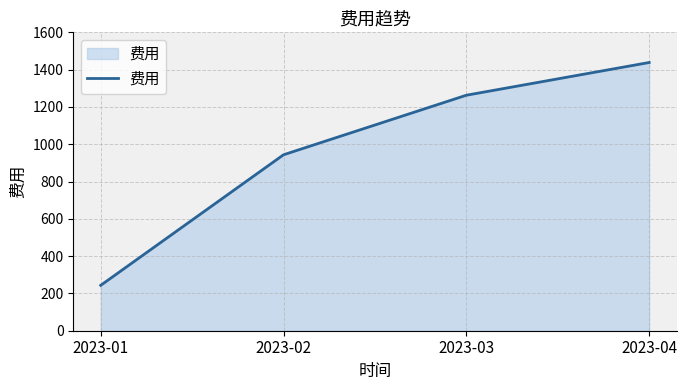

Rank the categories by value from lowest to highest.

2023-01, 2023-02, 2023-03, 2023-04